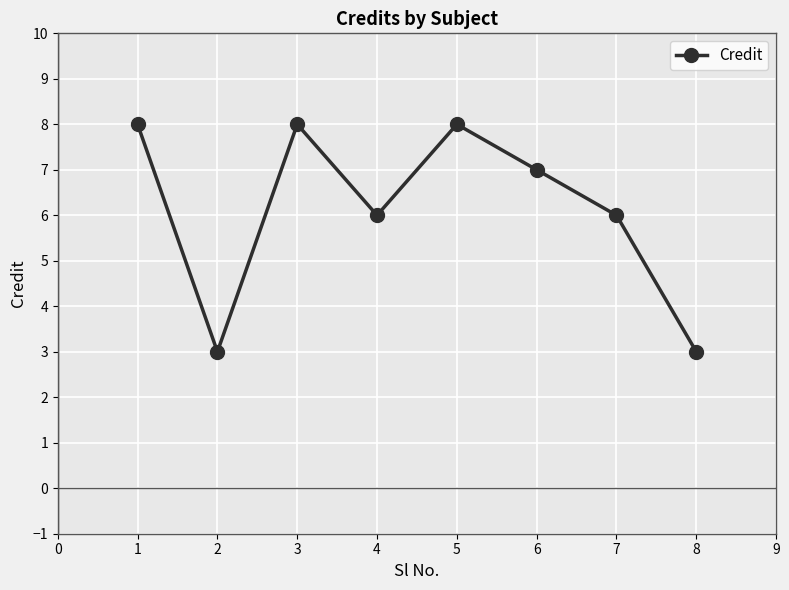

What is the difference between the maximum and minimum values?

5